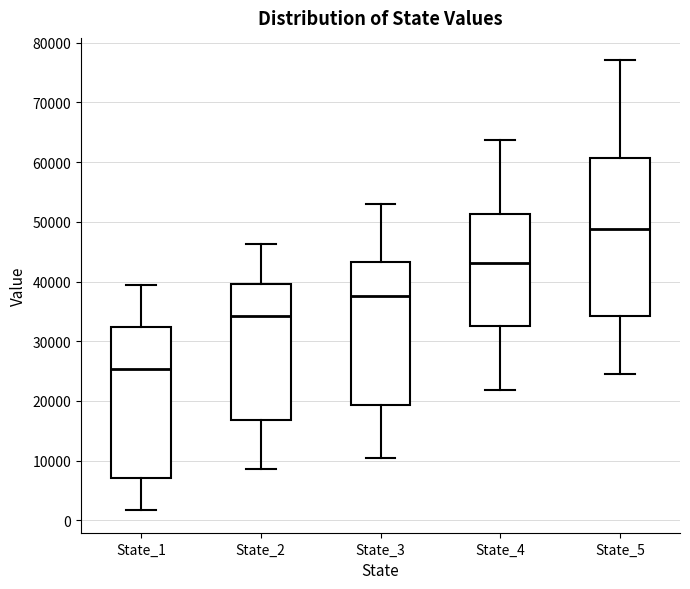

Which box is the tallest, from its lower edge to its upper edge?

State_5